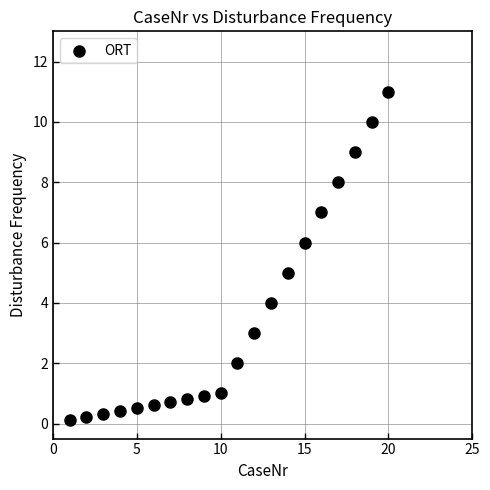

What is the range of X values (max minus min)?

19.0